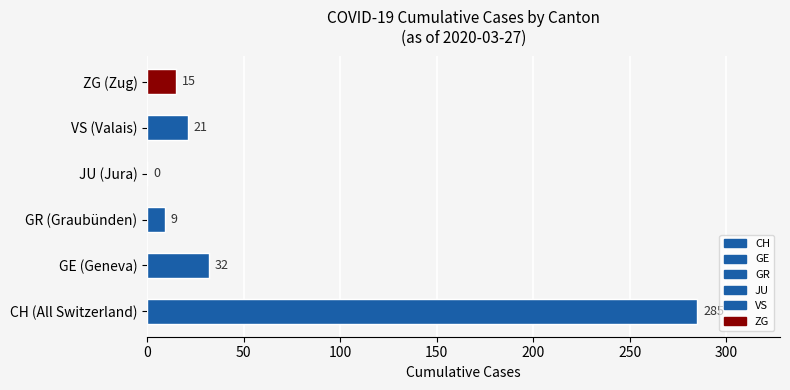

Is it true that CH equals 18 at 2020-03-10?

False